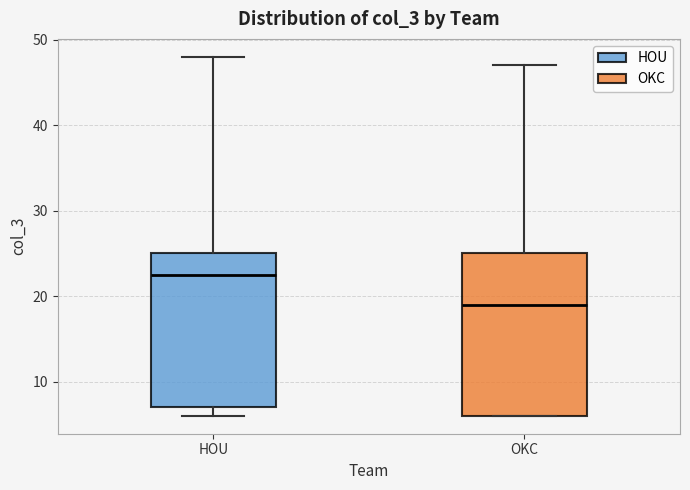

Where does the median line of the box for HOU sit on the y-axis? The values are not printed on the chart, so give them approximately, as read against the axis.

23